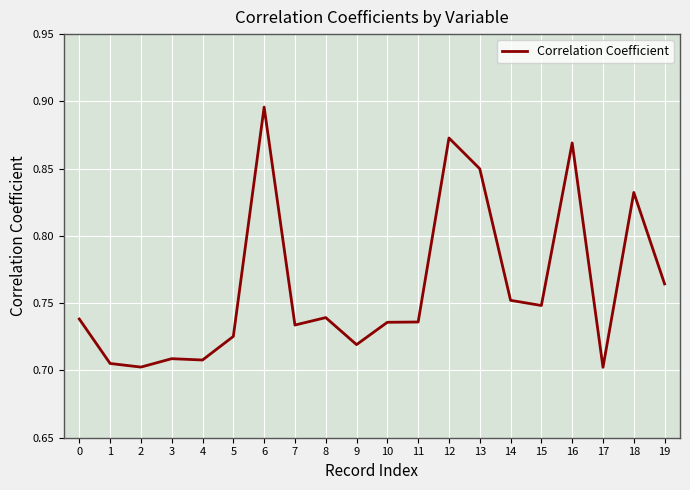

Which label corresponds to the largest value in the chart?

6